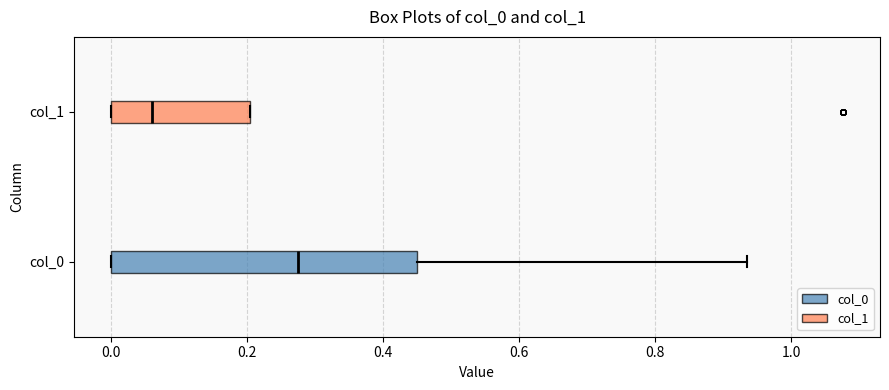

Which box has the furthest to the left median line?

col_1